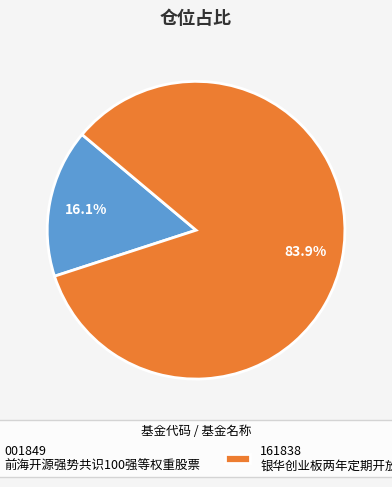

Which has a higher value, 161838 银华创业板两年定期开放混合 or 001849 前海开源强势共识100强等权重股票?

161838 银华创业板两年定期开放混合